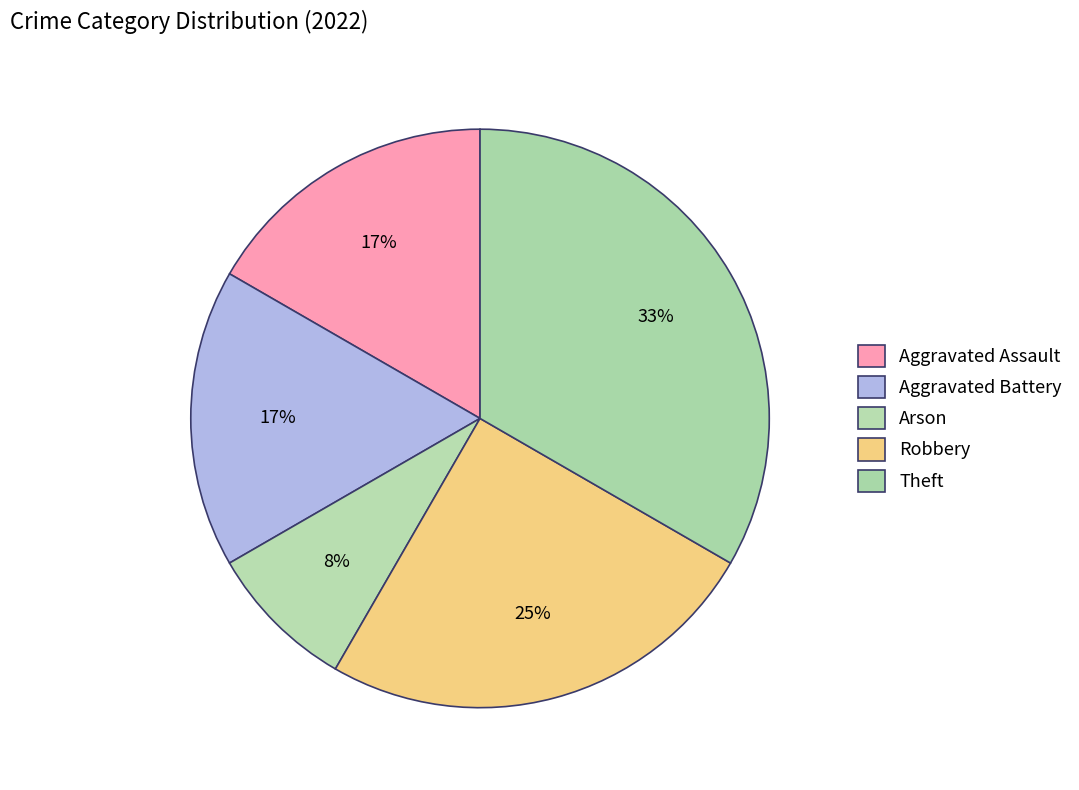

How many slices are in this pie chart?

5